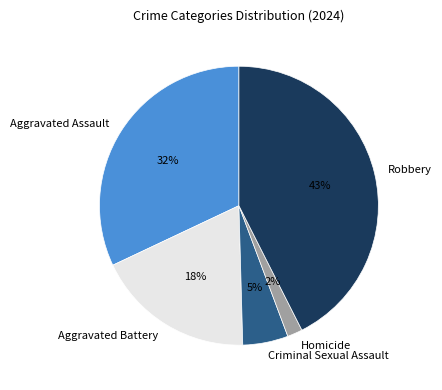

Combined, do Criminal Sexual Assault and Robbery account for over 50%?

No